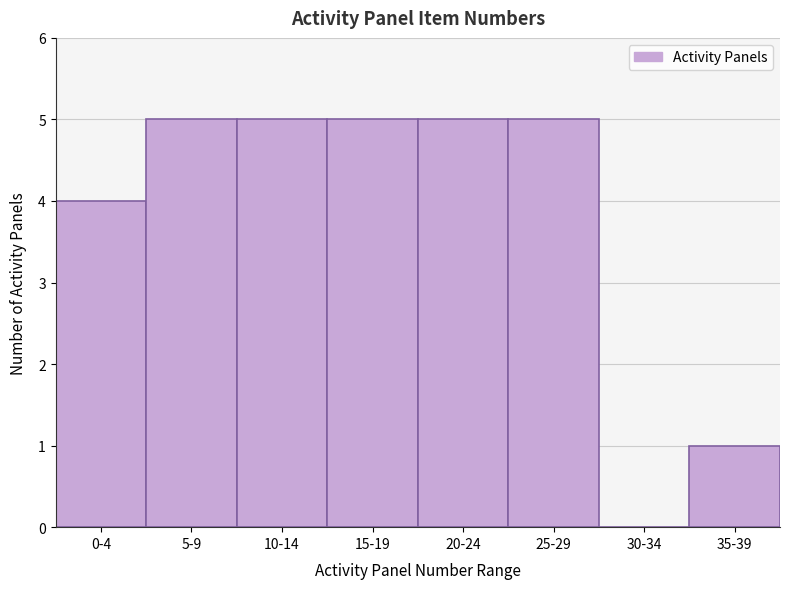

Reading left to right, transcribe all the data shown in this chart.

0-4=4	5-9=5	10-14=5	15-19=5	20-24=5	25-29=5	30-34=0	35-39=1